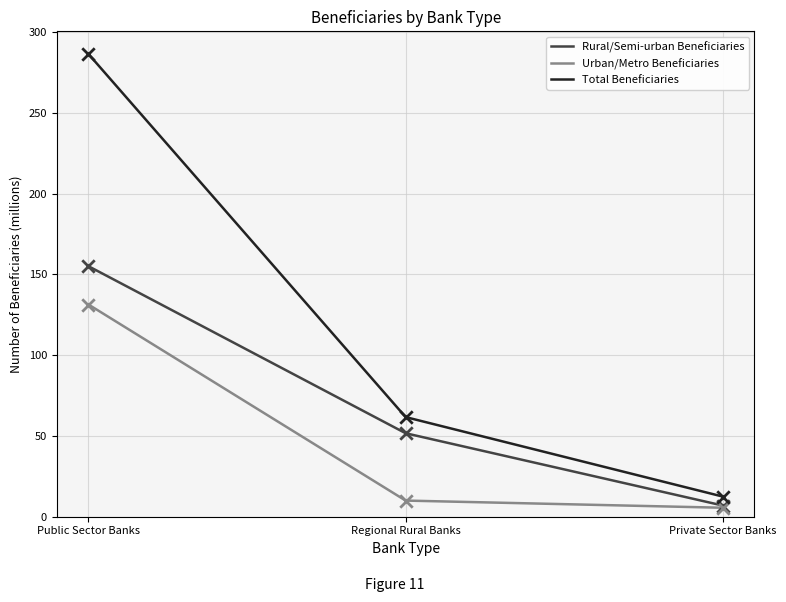

Which series reaches the minimum Y coordinate?

Urban/Metro Beneficiaries